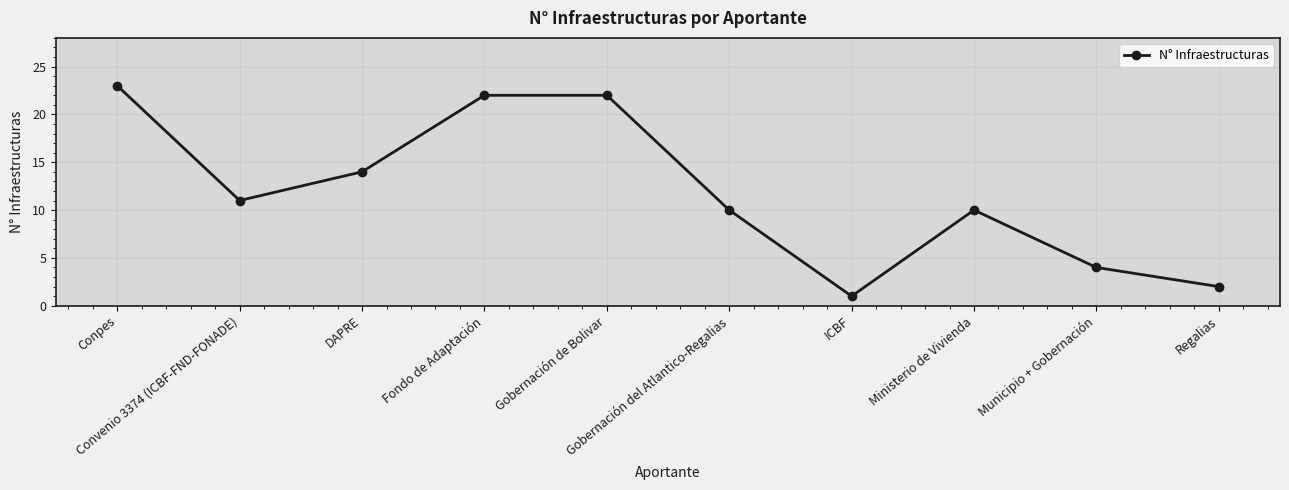

How many interior local valleys (lower than both neighbors) does the data have?

2